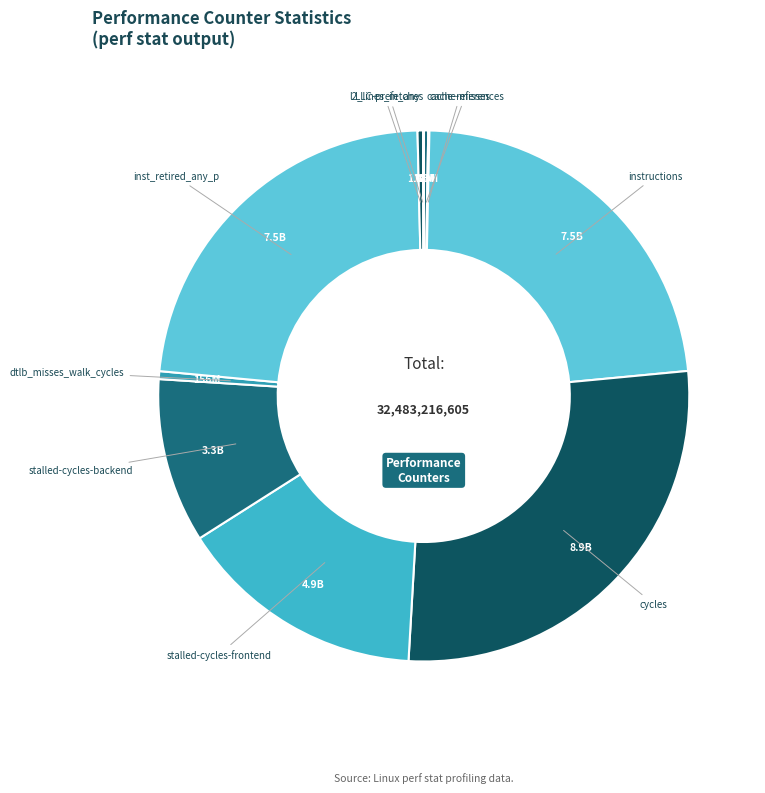

Combined, do stalled-cycles-backend and instructions account for over 50%?

No